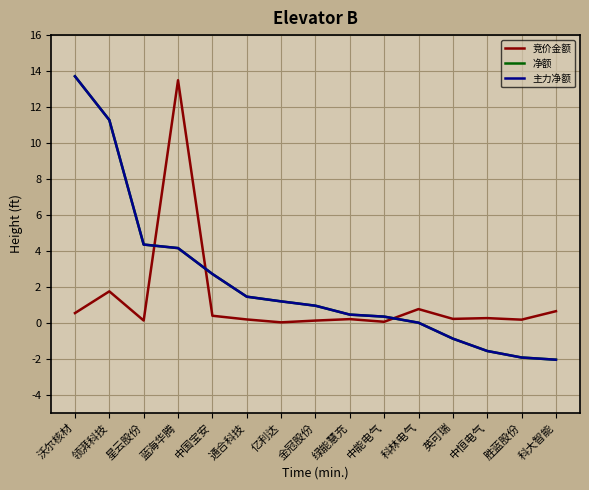

What is the maximum value shown in the chart?

13709370